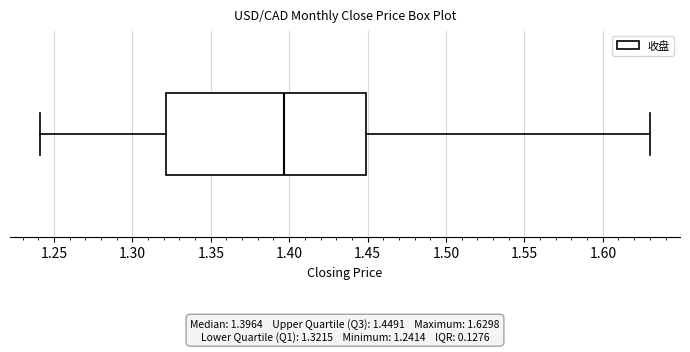

Transcribe this box plot: give where the median line is, the range the box spans, and where the two whiskers end, as read against the x-axis. The values are not printed on the chart, so give them approximately, as read against the axis.

median 1.395, box 1.320 to 1.450, whiskers 1.240 to 1.630